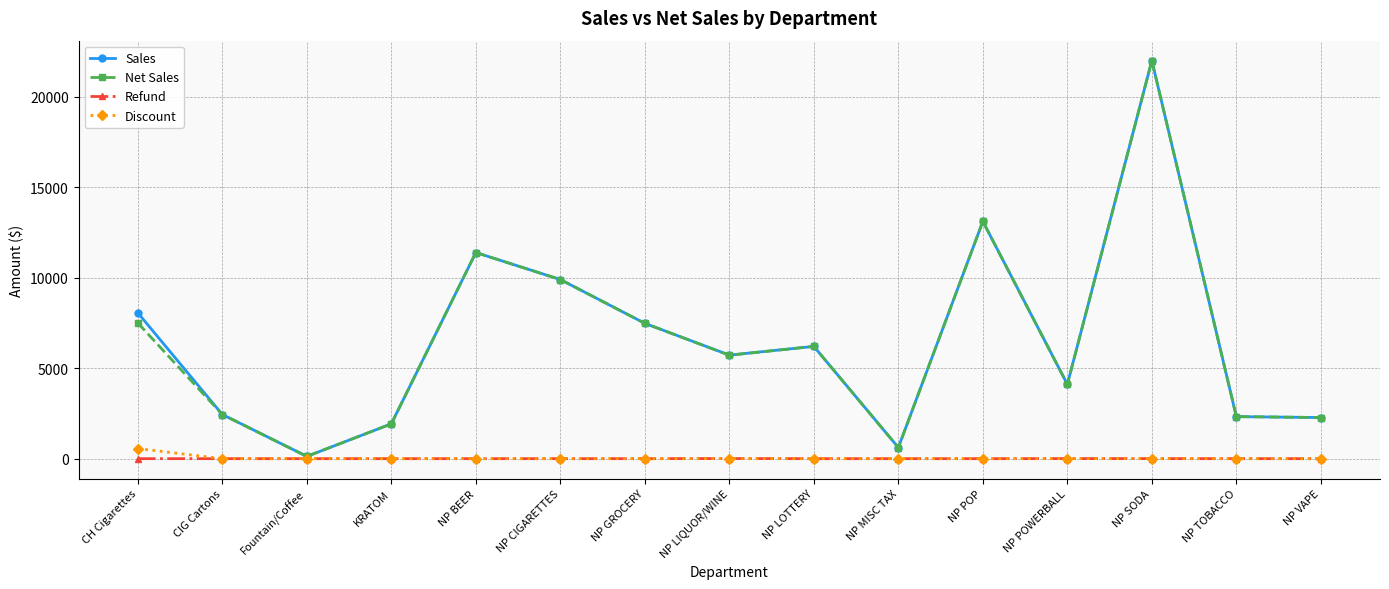

What is the difference between the highest and lowest values at CH Cigarettes?

8059.9